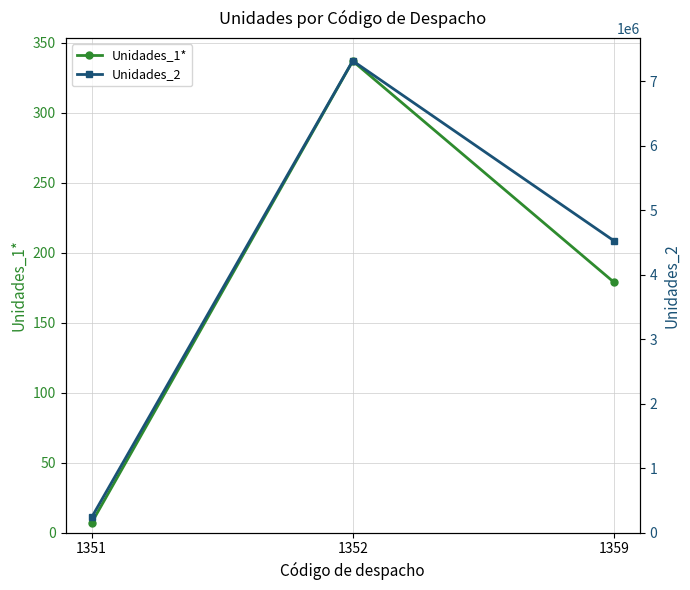

At how many categories does at least one series exceed 3085638?

2